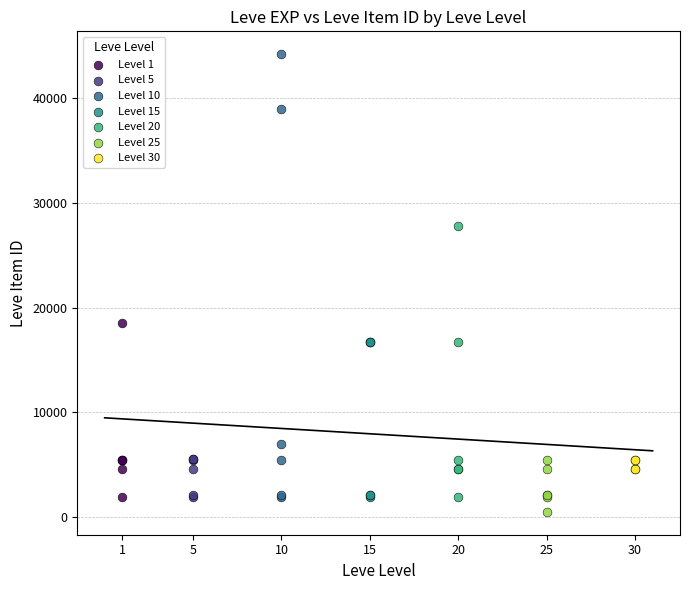

Which series has the widest spread of Y values?

Level 10